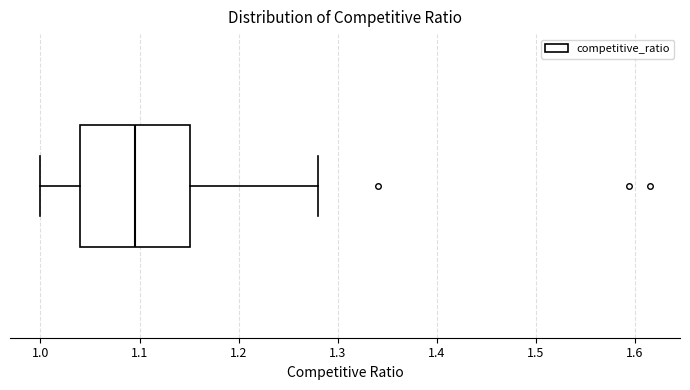

Where is the left edge of the box on the x-axis? The values are not printed on the chart, so give them approximately, as read against the axis.

1.04